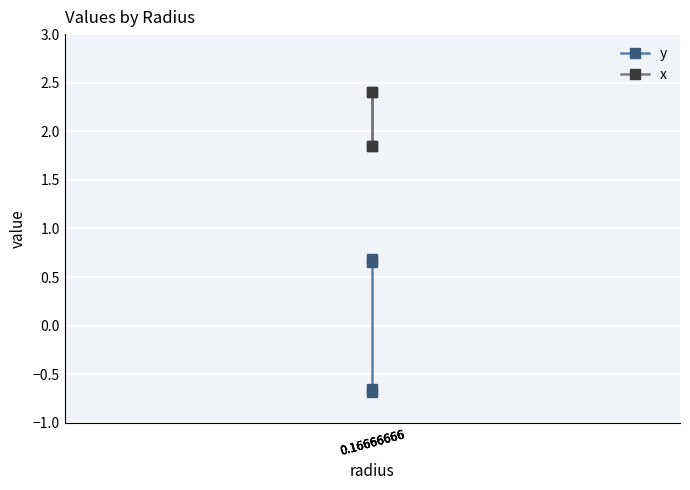

What is the difference between the x values at 0.16666666 and 0.16666666?

0.6